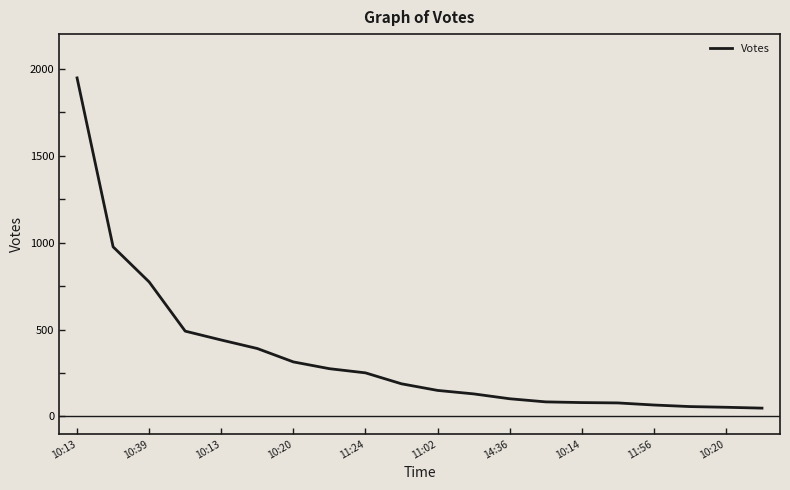

What is the greatest value displayed?

1948